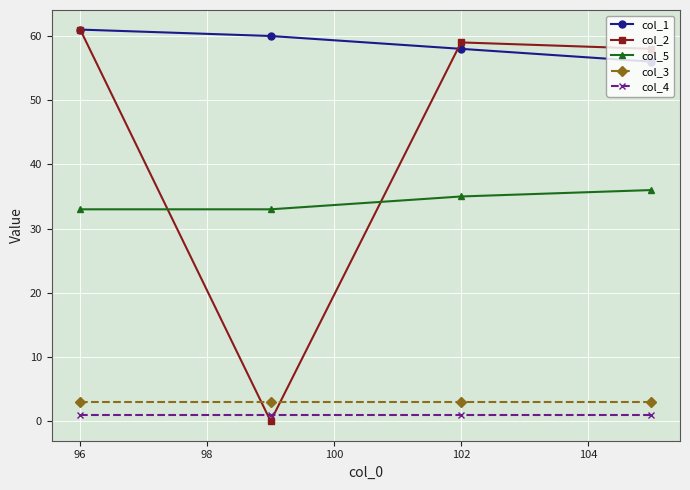

Which series has the widest spread of values?

col_2